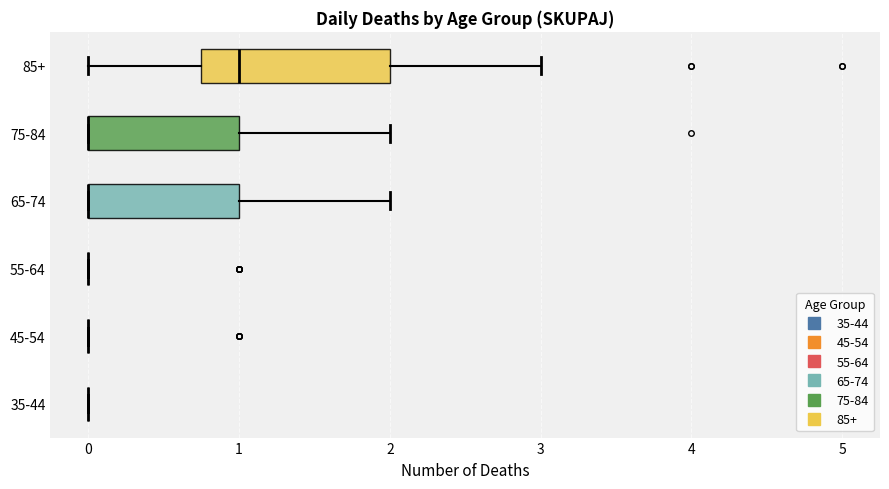

Which box is the widest, from its left edge to its right edge?

85+